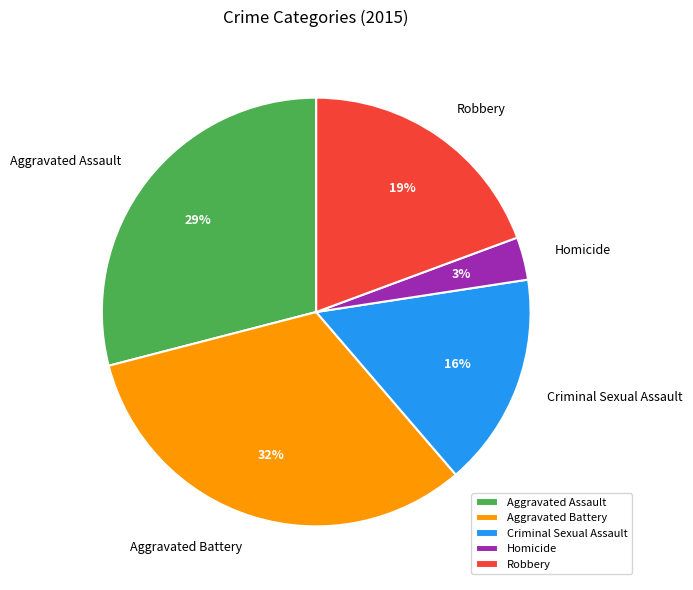

Count the number of slices in the pie.

5